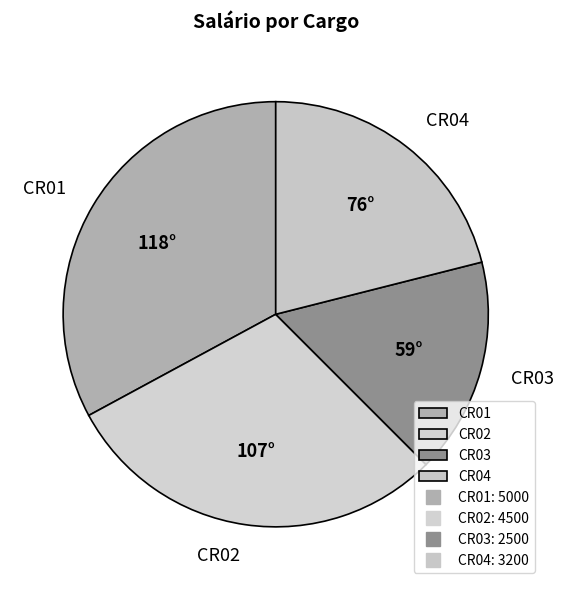

Is there any slice that represents more than half of the pie?

No